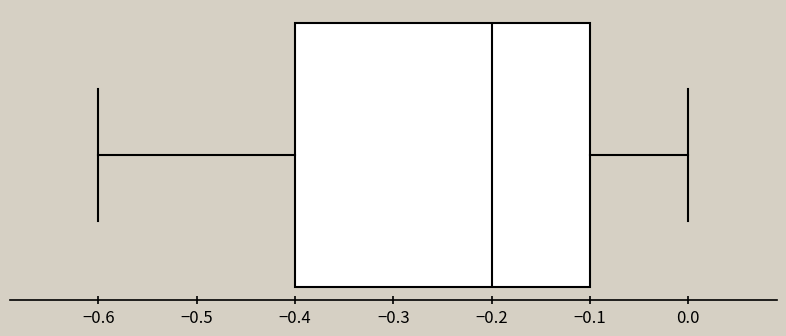

Transcribe this box plot: give where the median line is, the range the box spans, and where the two whiskers end, as read against the x-axis. The values are not printed on the chart, so give them approximately, as read against the axis.

median -0.2, box -0.4 to -0.1, whiskers -0.6 to 0.0